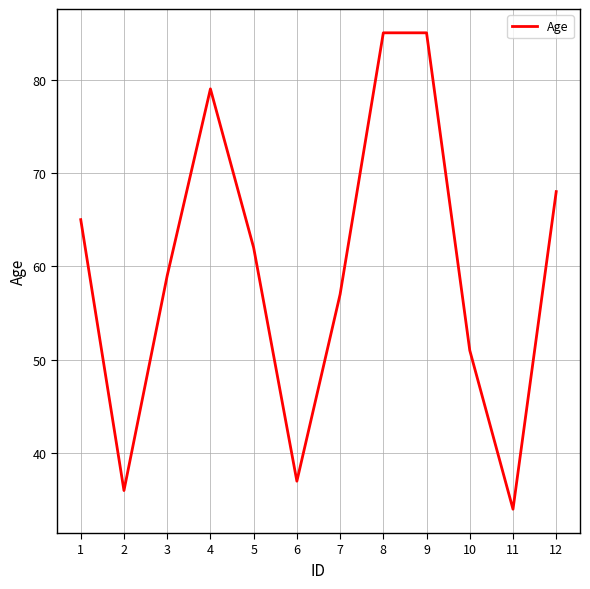

True or false: the data shows 108 at 12.

False